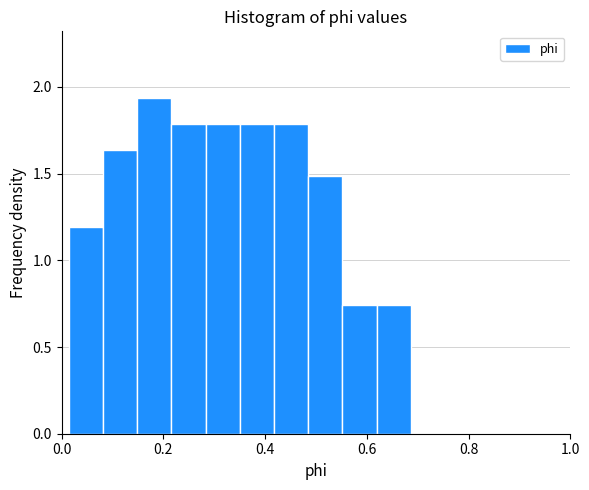

Read against the x-axis, roughly where is the centre of the tallest bar?

0.18